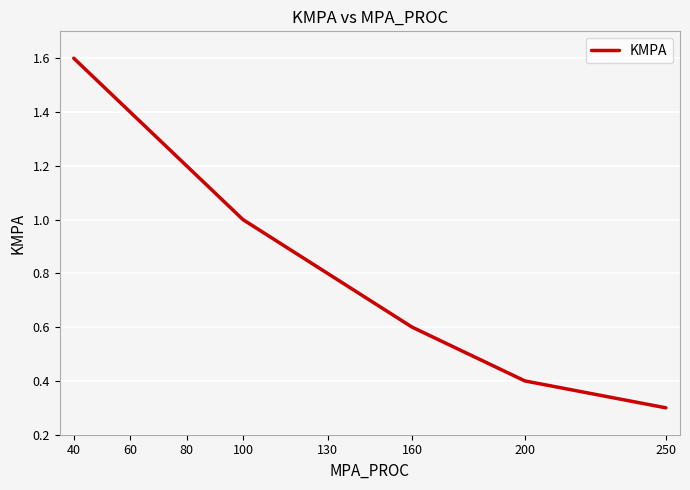

What is the difference between the maximum and minimum values?

1.3